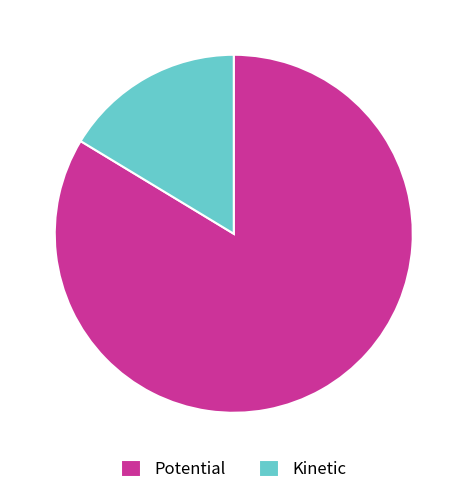

Between Potential and Kinetic, which is larger?

Potential